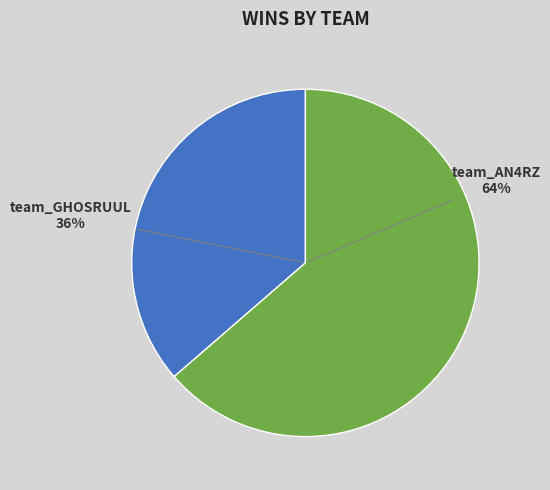

What is the smallest slice in the pie chart?

team_GHOSRUUL